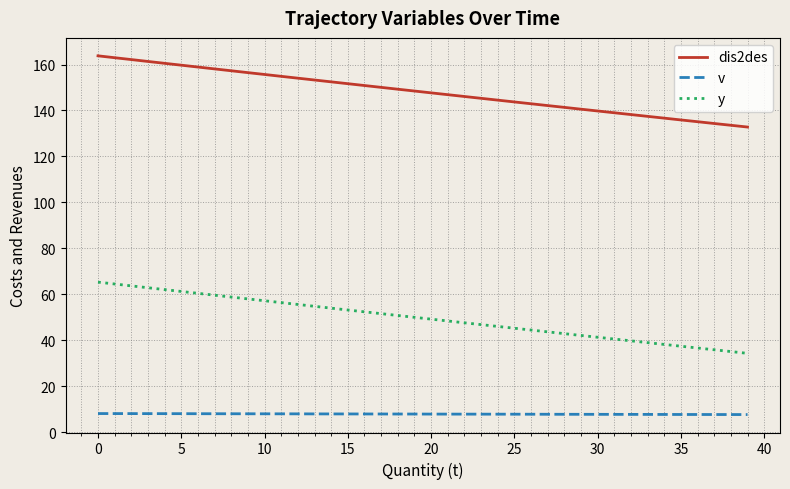

List the series in order of their overall mean, lowest first.

v, y, dis2des